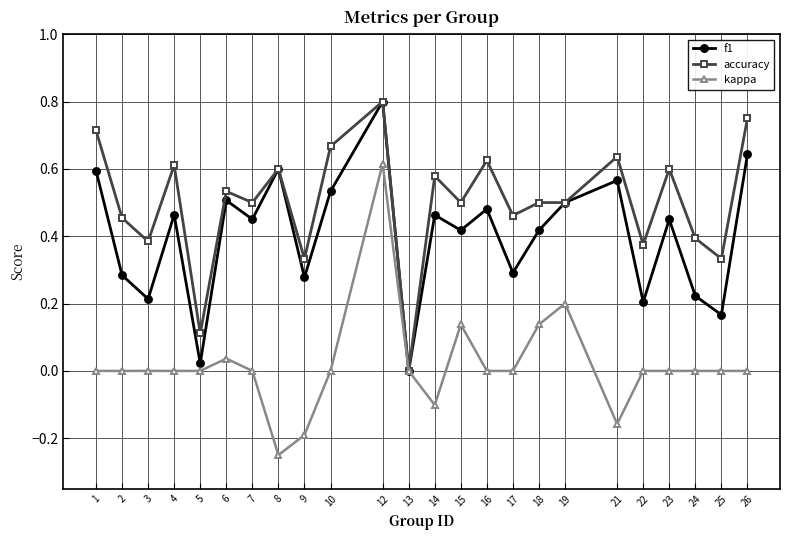

Is the value of kappa at 26 greater than the value of f1 at 8?

No